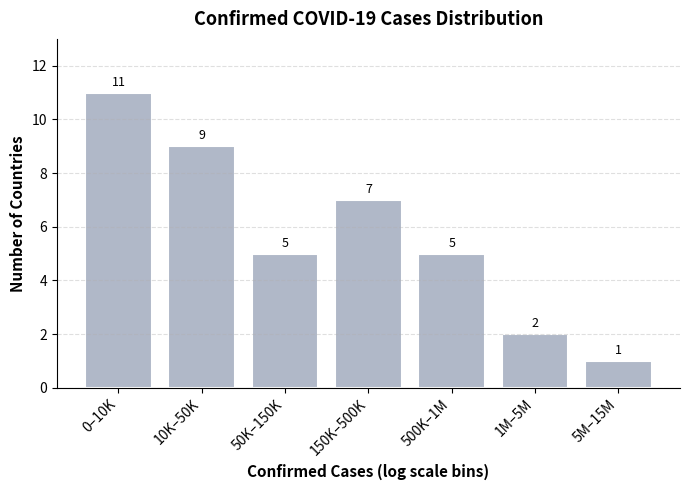

Reading left to right, transcribe all the data shown in this chart.

0–10K=11	10K–50K=9	50K–150K=5	150K–500K=7	500K–1M=5	1M–5M=2	5M–15M=1